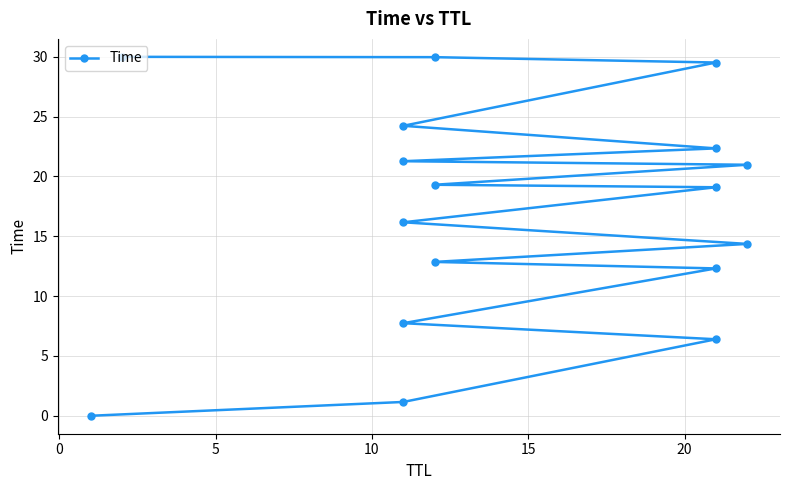

How many lines are shown in the chart?

1